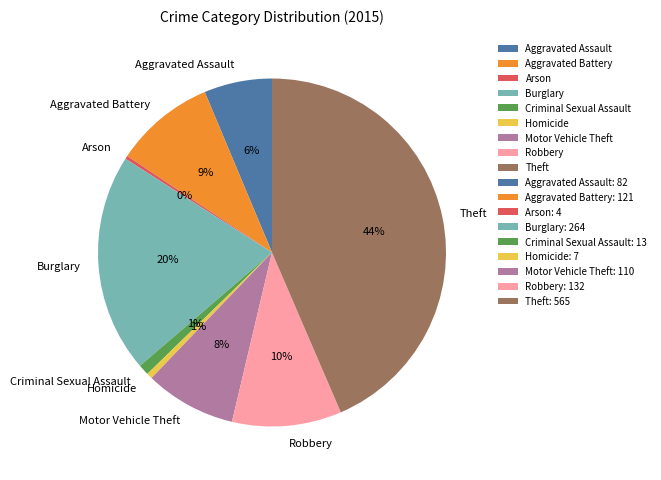

Which slice is the largest?

Theft